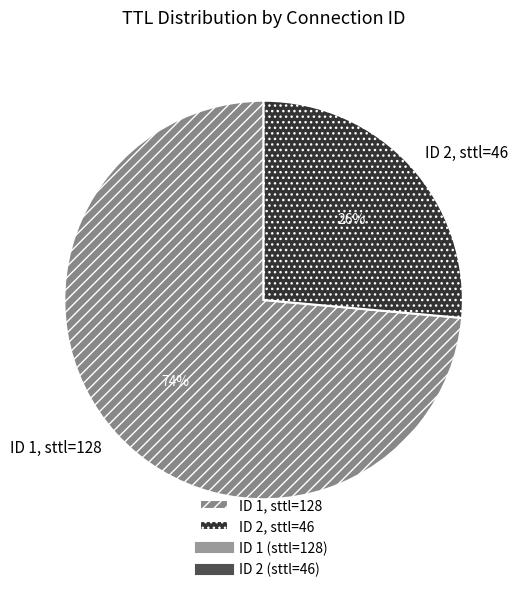

What is the ratio of the value at ID 2, sttl=46 to the value at ID 1, sttl=128?

0.4